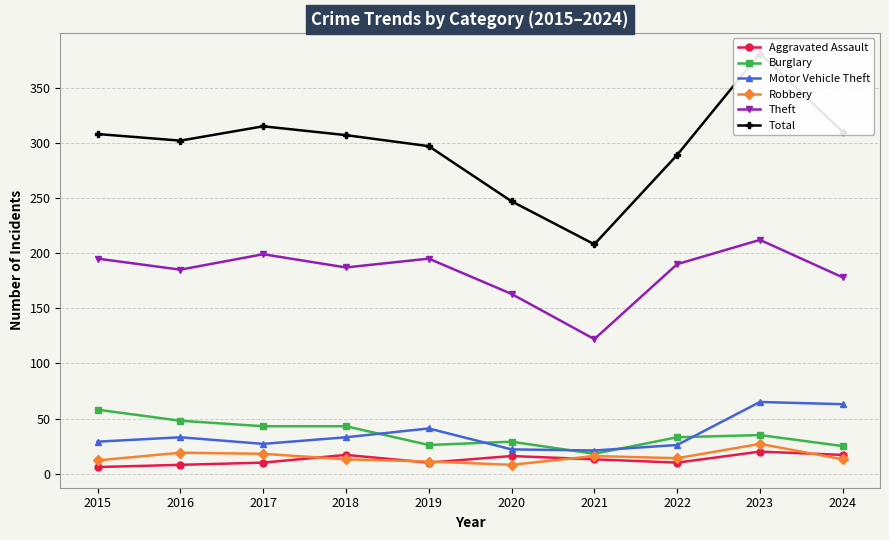

Count the number of categories in the chart.

10